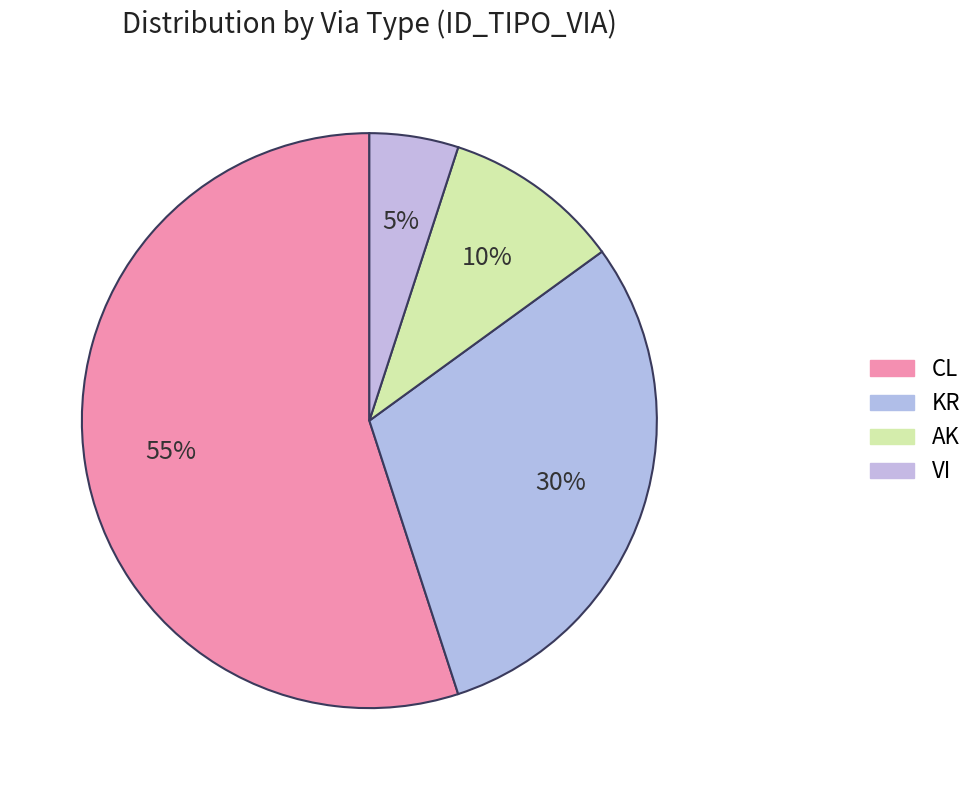

How many segments does this pie chart have?

4